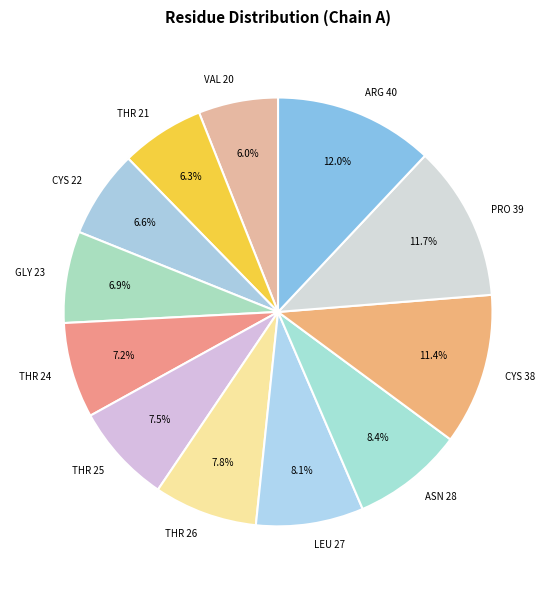

Does CYS 38 represent more than half of the total?

No